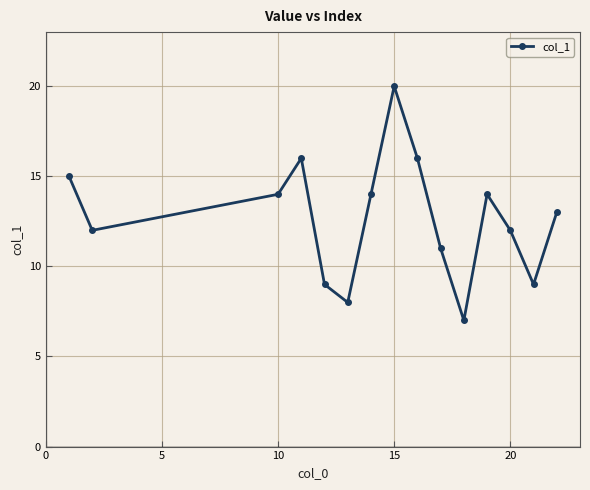

Reading left to right, list all the values displayed in this chart.

15	12	14	16	9	8	14	20	16	11	7	14	12	9	13